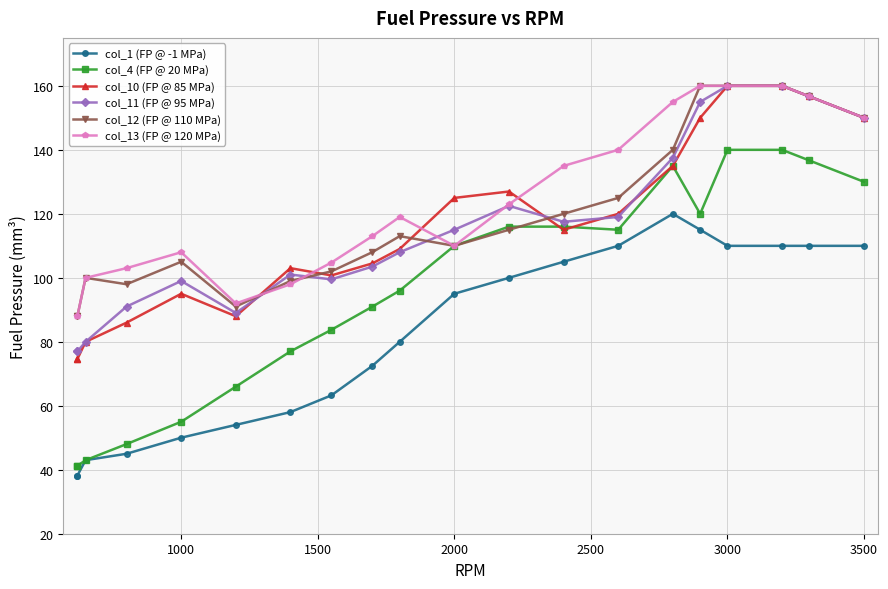

What is the sum of all col_10 (FP @ 85 MPa) values?

2314.1